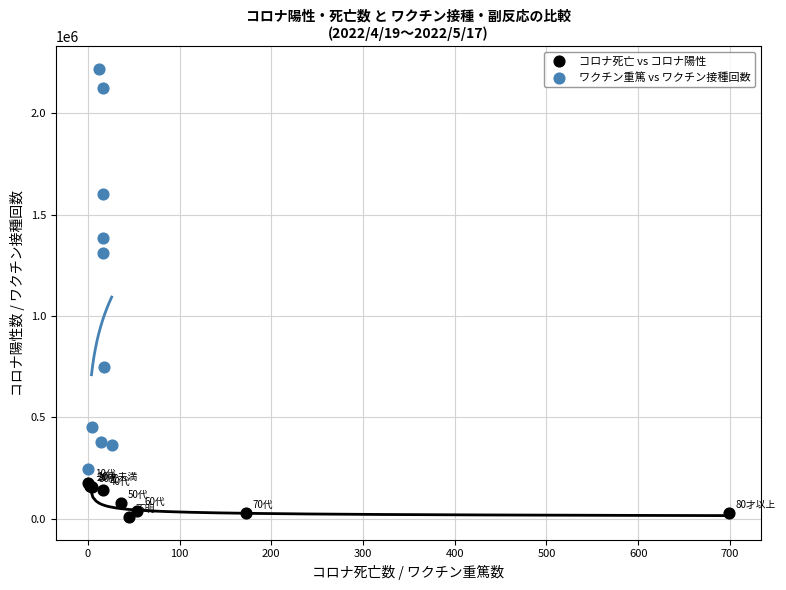

Which series has the widest spread of Y values?

ワクチン重篤 vs ワクチン接種回数